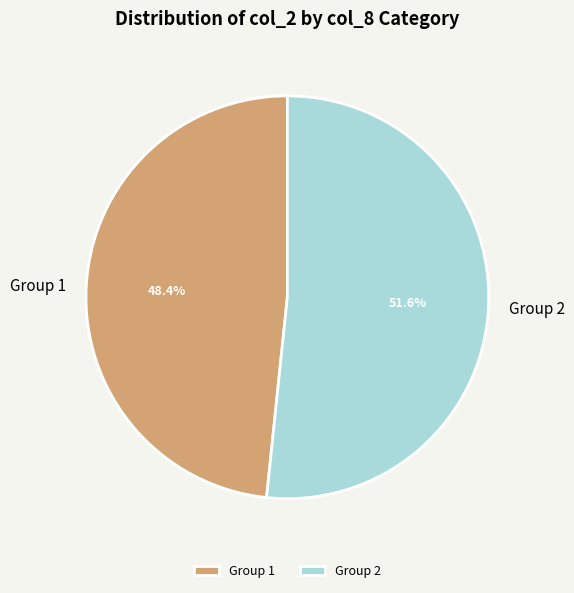

Rank the categories by value from lowest to highest.

Group 1, Group 2